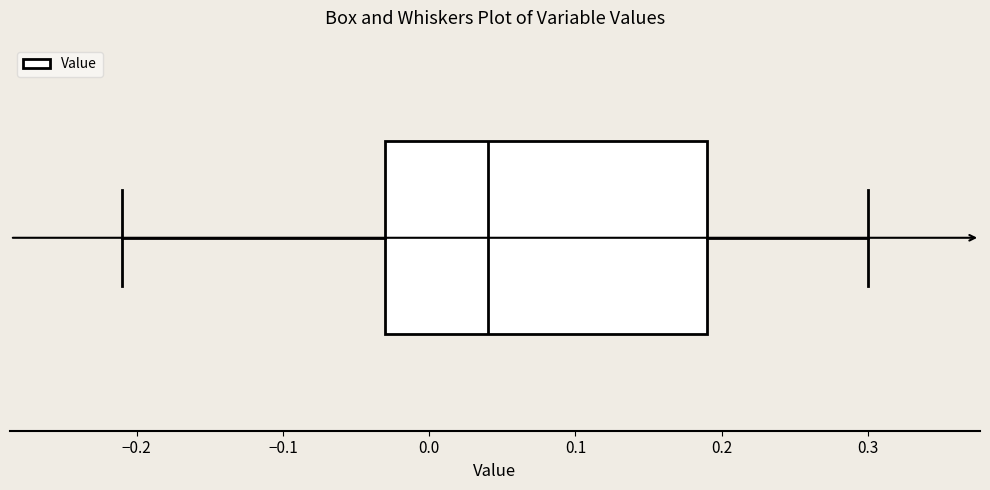

Where does the median line of the box sit on the x-axis? The values are not printed on the chart, so give them approximately, as read against the axis.

0.04